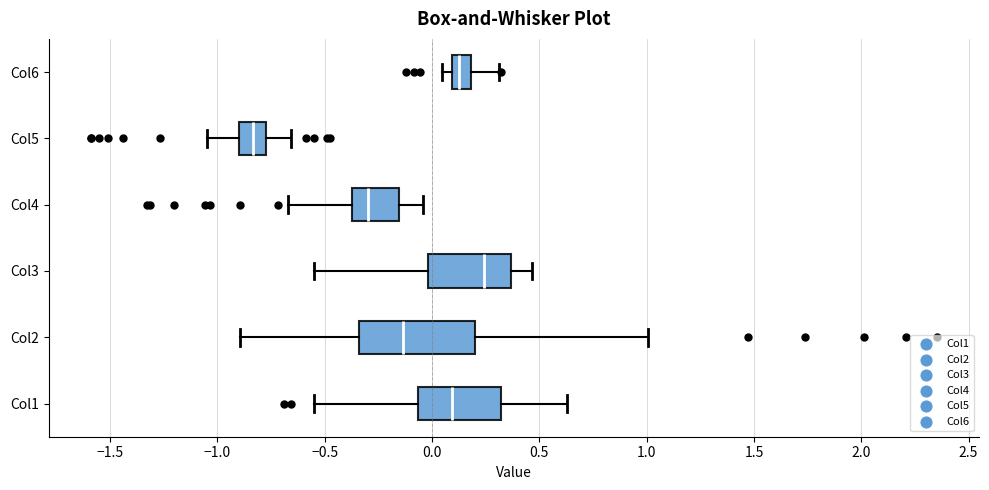

Which box is the widest, from its left edge to its right edge?

Col2